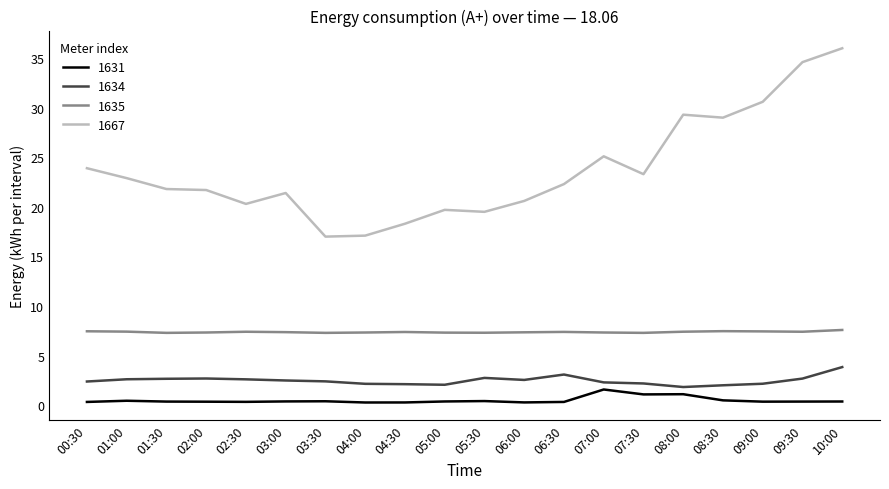

How many series are shown in this chart?

4